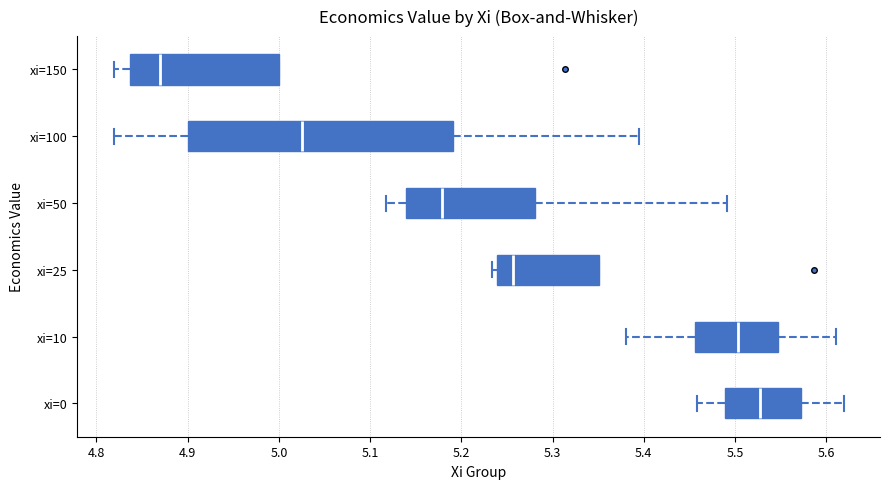

Which box has the furthest to the right median line?

xi=0